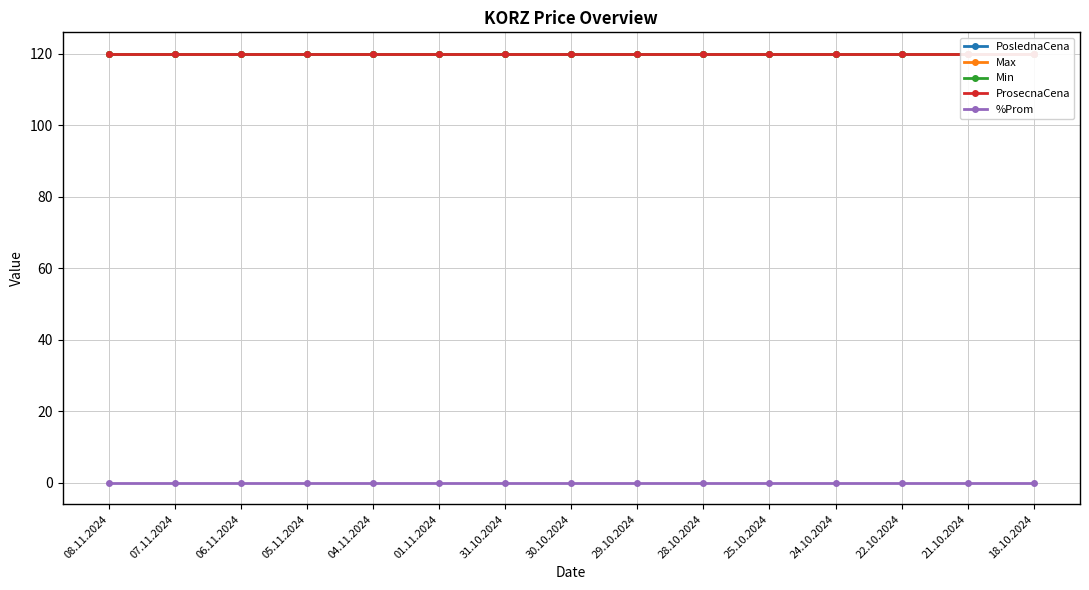

Is this an area chart (filled region under the line)?

No